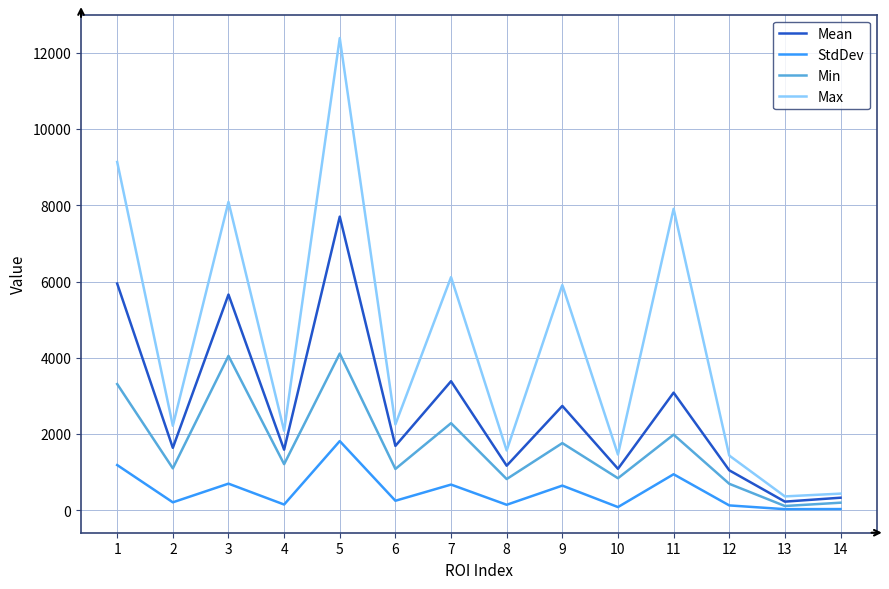

What is the smallest value displayed?

33.1